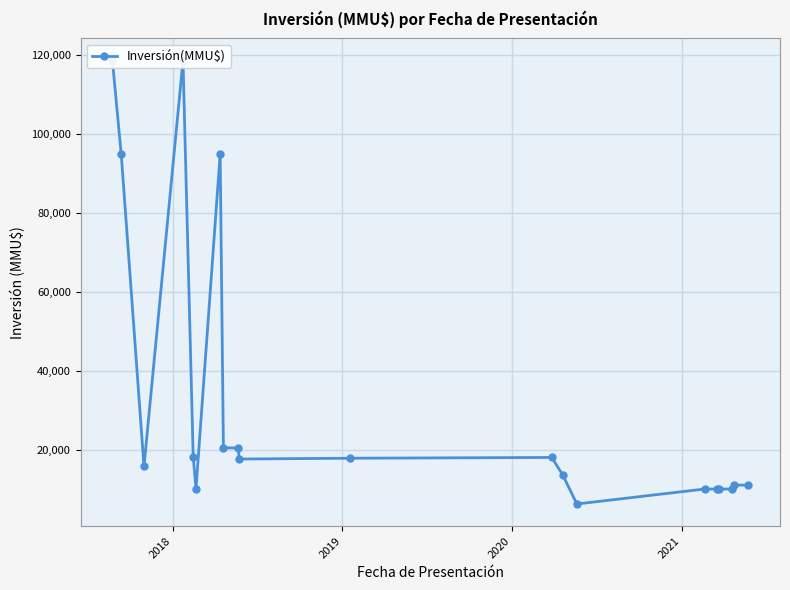

How many points are lower than both their immediate neighbors (excluding endpoints)?

4